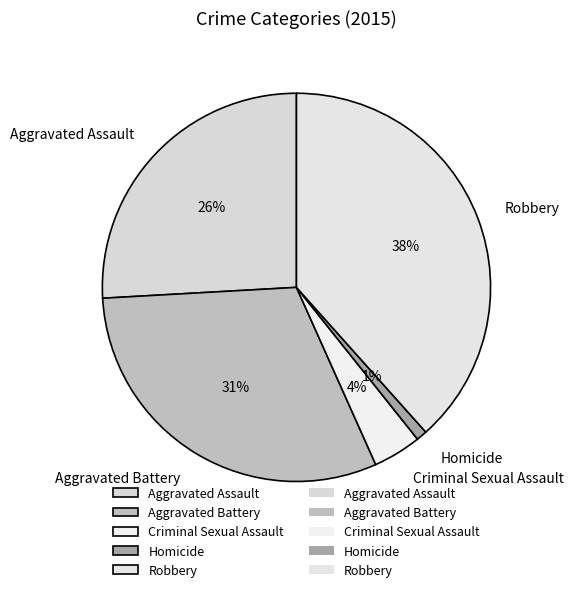

True or false: Aggravated Assault accounts for 26% of the total.

True